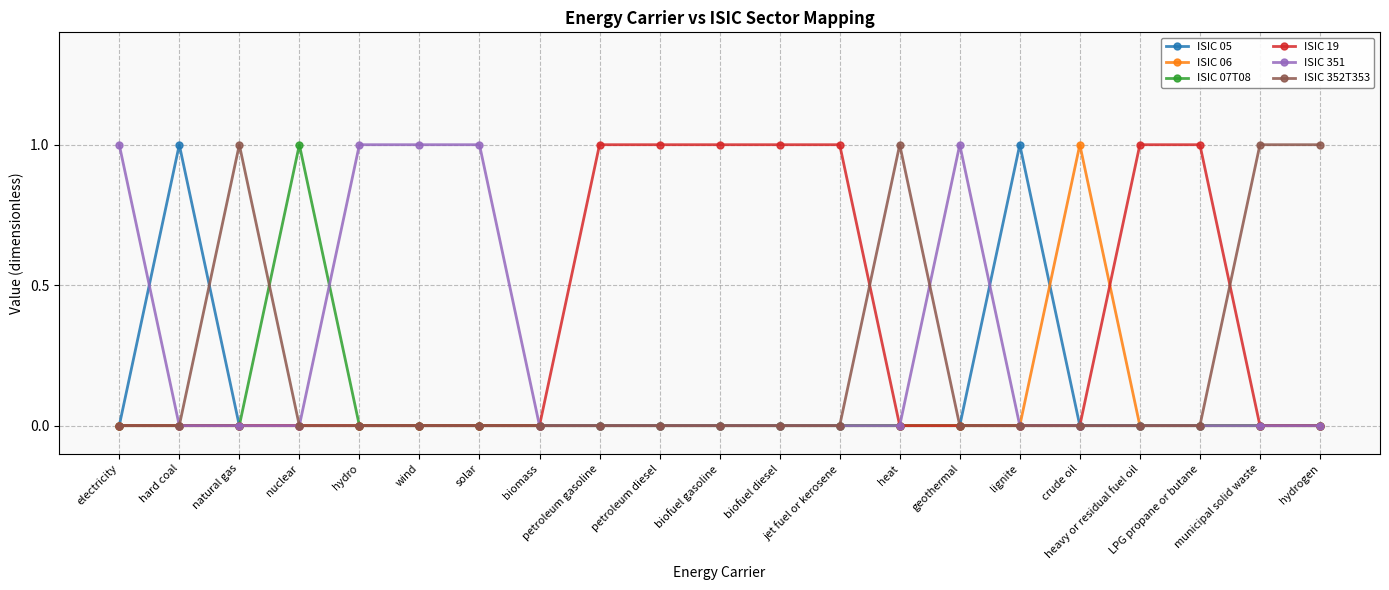

What is the difference between the maximum and second lowest values in the ISIC 05 series?

1